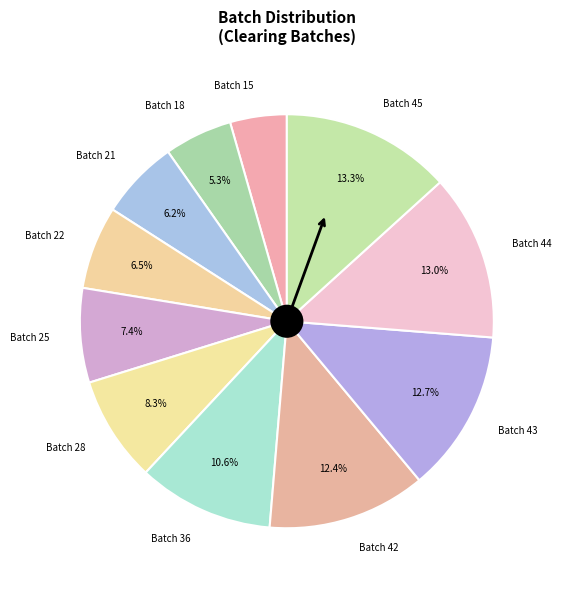

How much of the chart is everything except Batch 43?

87.3%